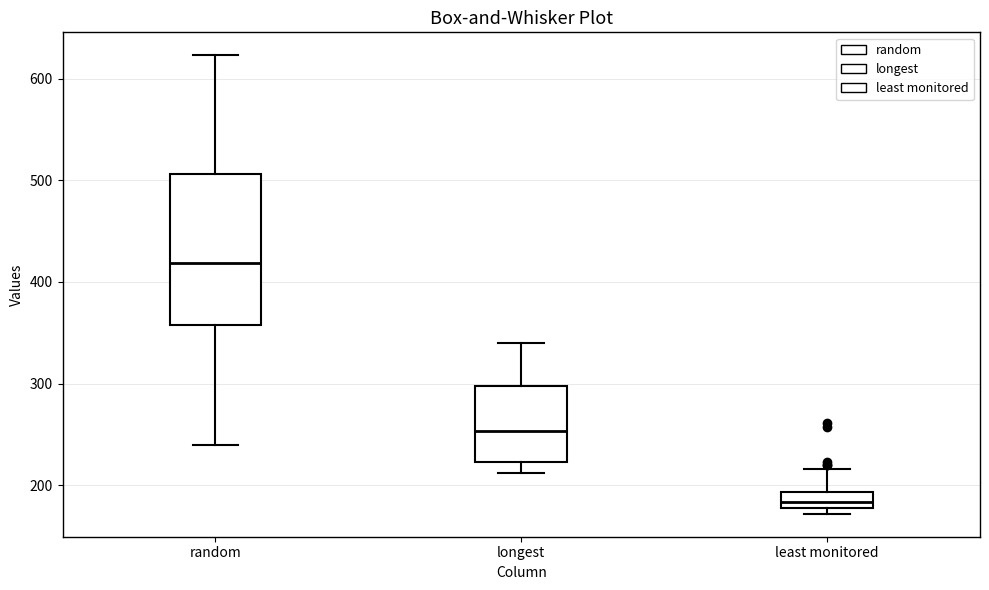

Reading left to right, transcribe this box plot: for each box, give where its median line is, the range the box spans, and where its two whiskers end, as read against the y-axis. The values are not printed on the chart, so give them approximately, as read against the axis.

random: median 420, box 360 to 510, whiskers 240 to 620
longest: median 250, box 220 to 300, whiskers 210 to 340
least monitored: median 180 (inside the box), box 180 to 190, whiskers 170 to 220